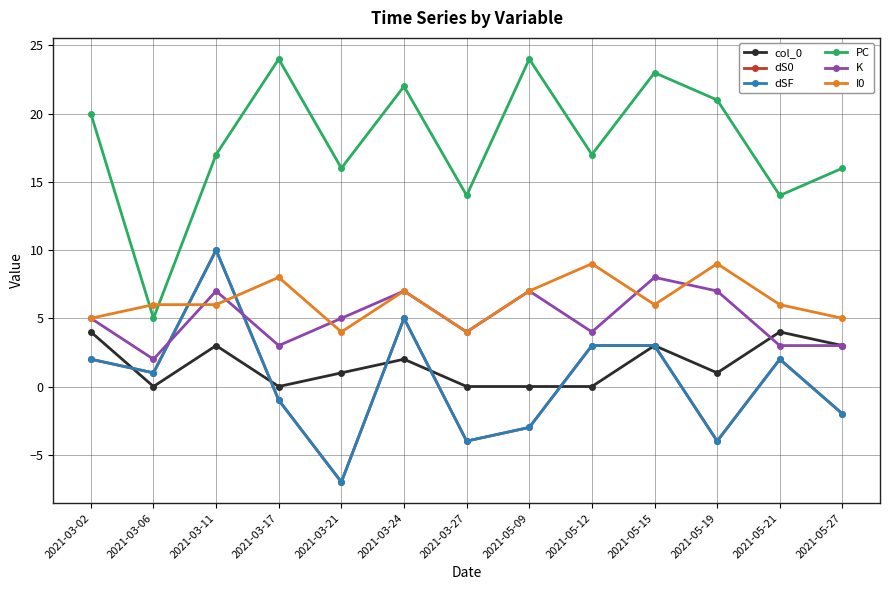

The K series shows 4 at 2021-03-27. True or false?

True